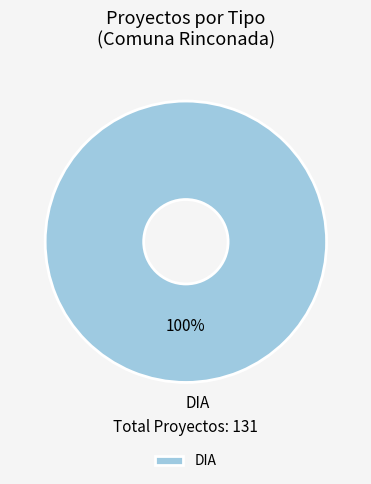

Does any single category account for the majority?

Yes